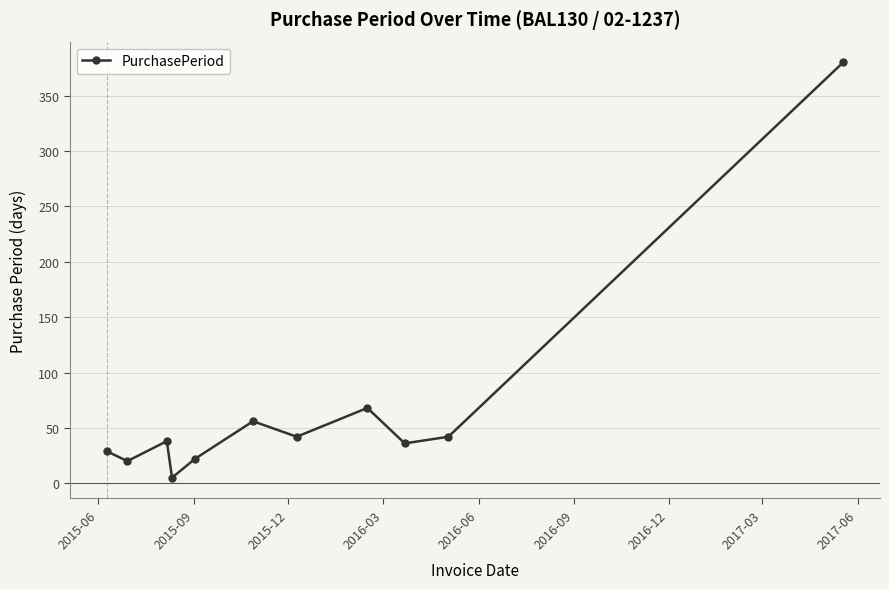

What is the maximum value shown in the chart?

380